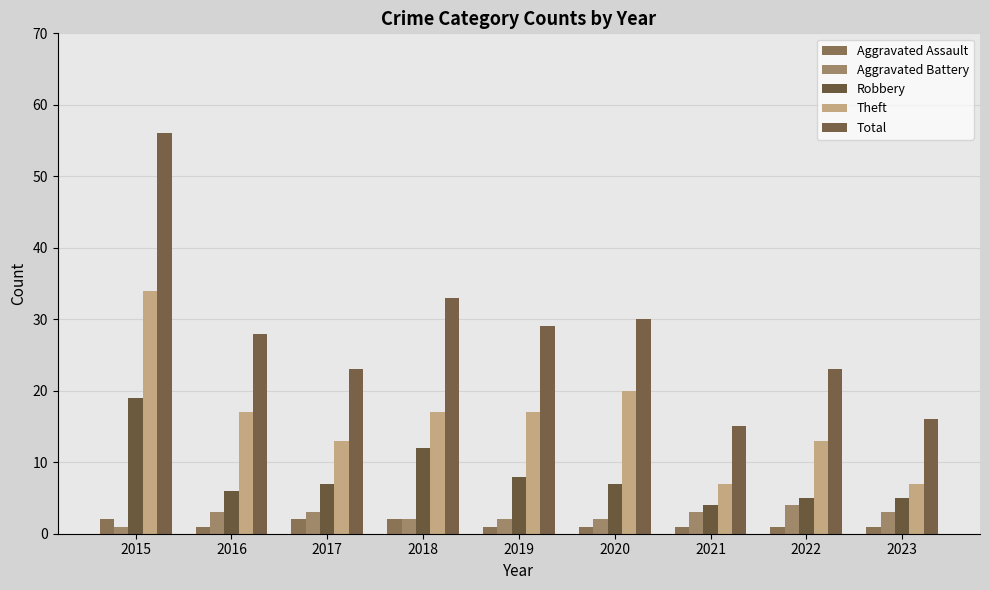

Which series has the largest total across all categories?

Total